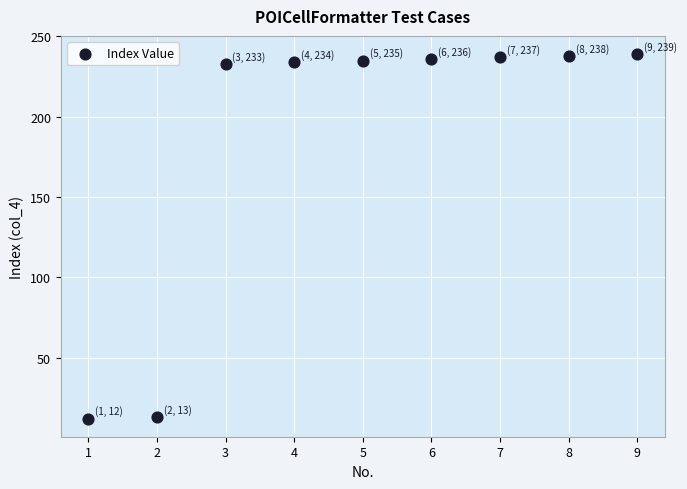

What is the average Y value?

186